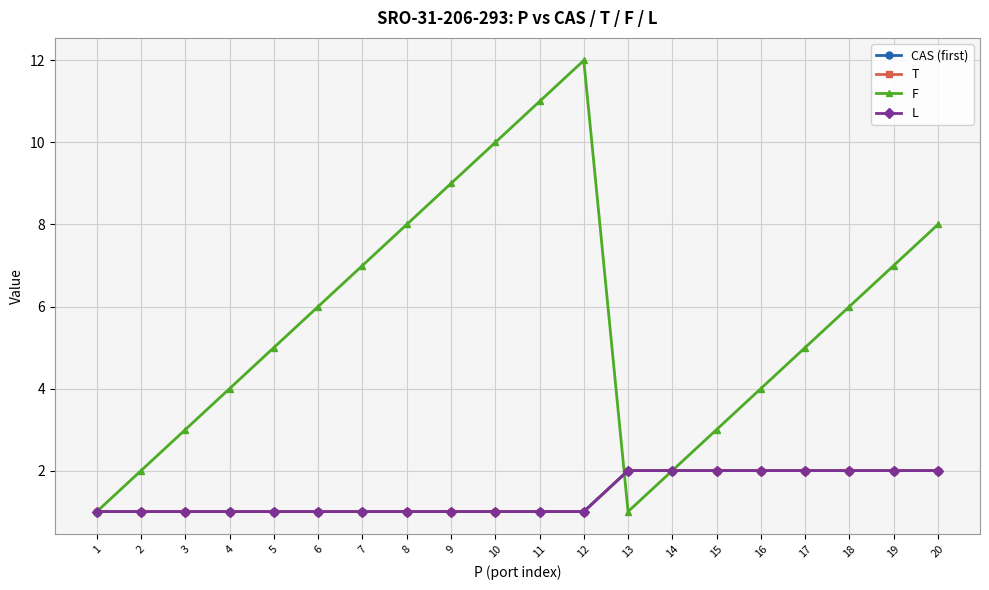

Does the chart have visible grid lines?

Yes